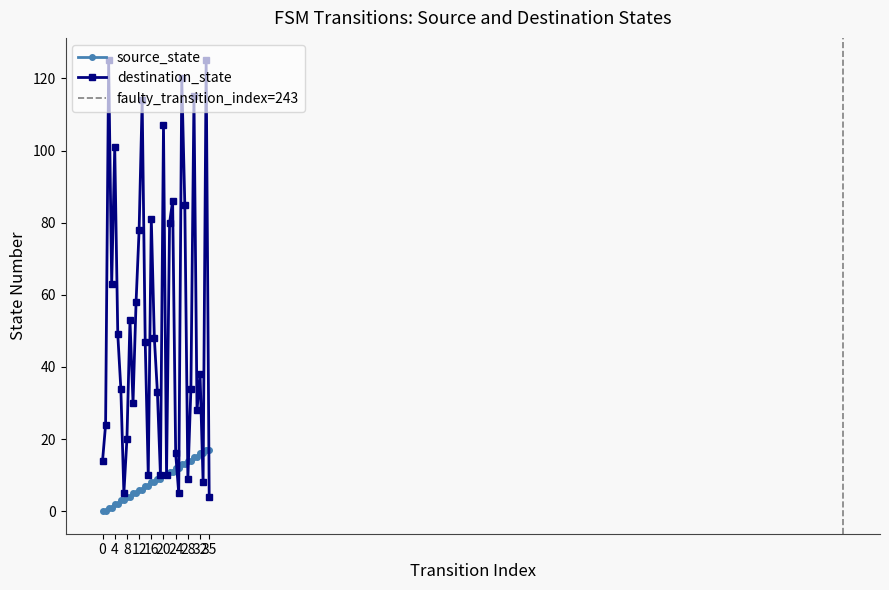

In destination_state, how many points are higher than both neighbors (excluding endpoints)?

11